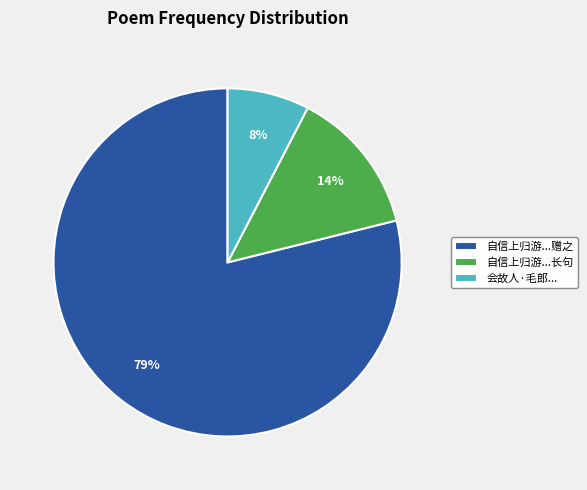

To the nearest percent, what portion does 自信上归游...长句 represent?

14%